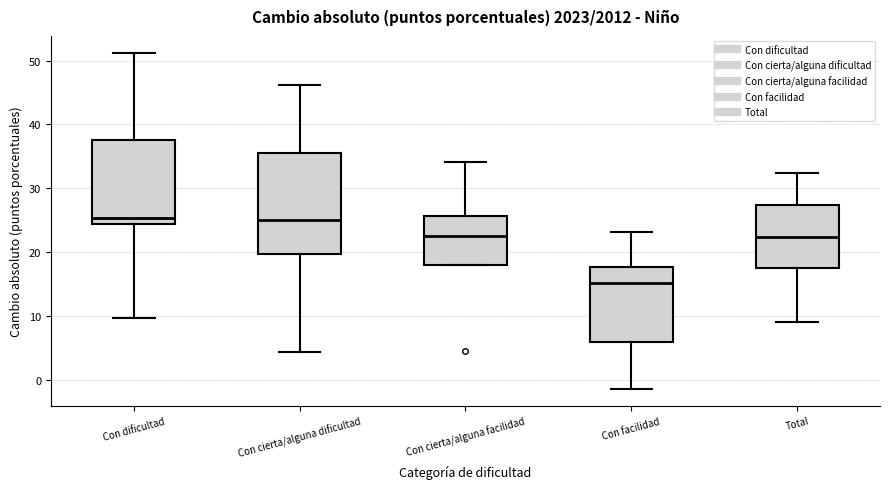

Reading left to right, transcribe this box plot: for each box, give where its median line is, the range the box spans, and where its two whiskers end, as read against the y-axis. The values are not printed on the chart, so give them approximately, as read against the axis.

Con dificultad: median 25, box 24 to 38, whiskers 10 to 51
Con cierta/alguna dificultad: median 25, box 20 to 36, whiskers 4 to 46
Con cierta/alguna facilidad: median 23, box 18 to 26, whiskers 18 to 34
Con facilidad: median 15, box 6 to 18, whiskers -1 to 23
Total: median 22, box 18 to 27, whiskers 9 to 32